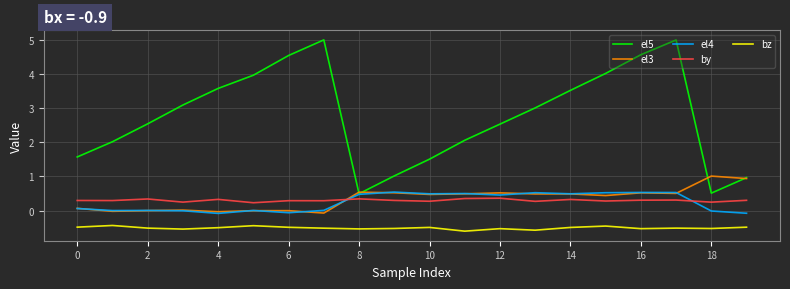

How many values in the el4 series exceed 0?

15